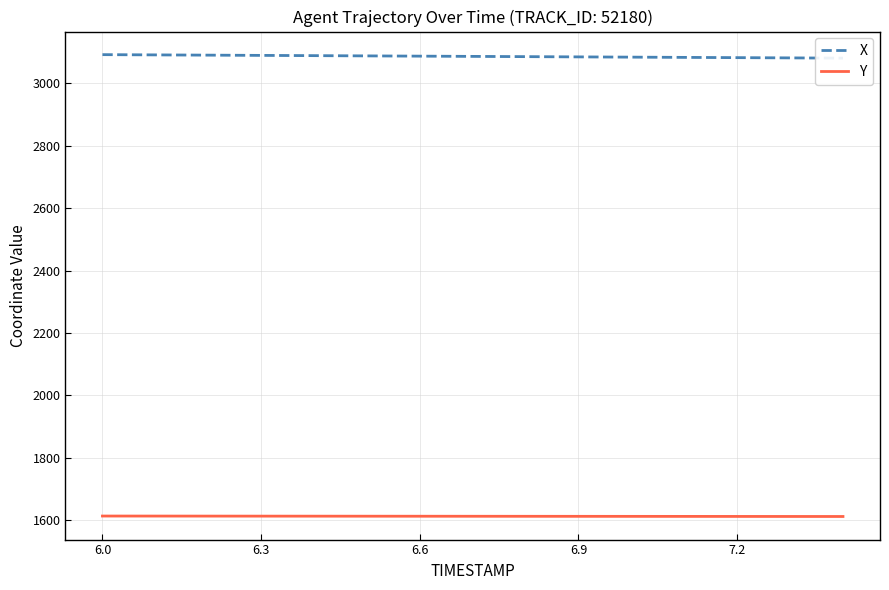

The value of Y at 6.6 is 1612.3. True or false?

True